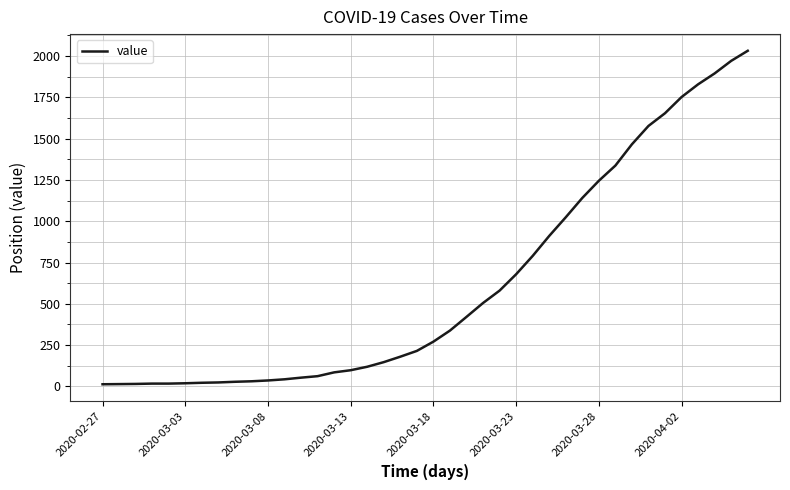

What is the sum of all values?

24656